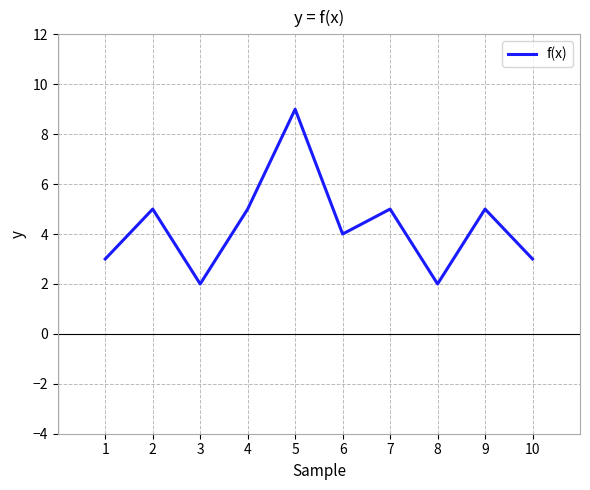

What is the difference between the maximum and minimum values?

7